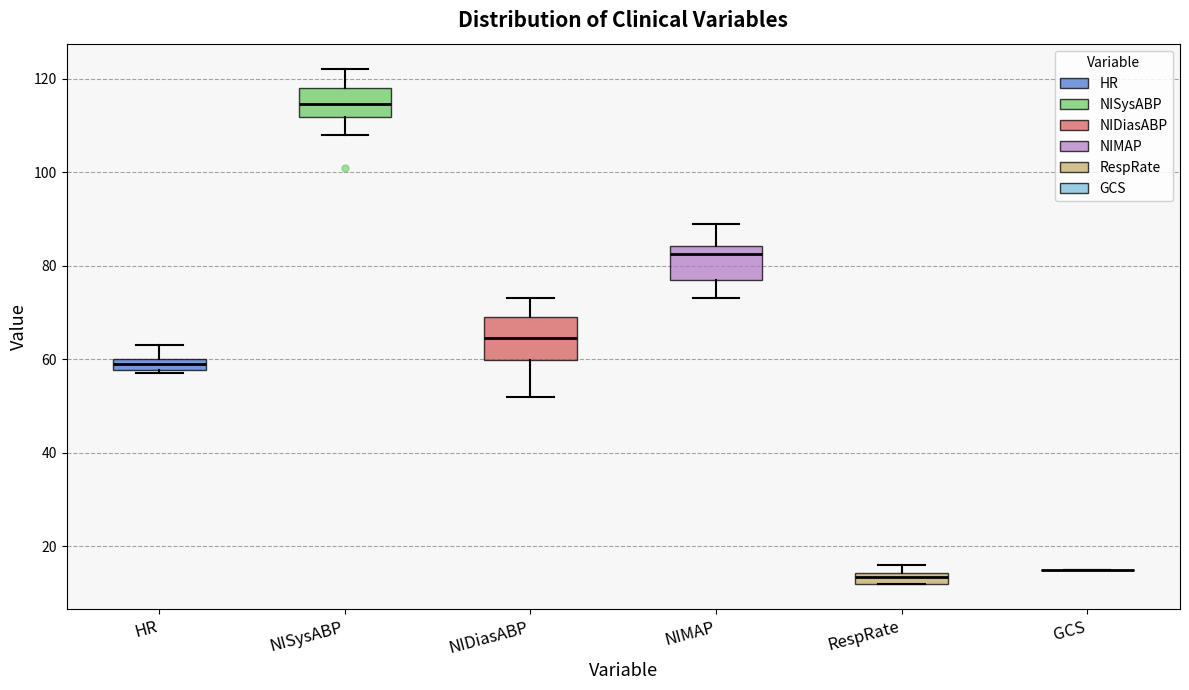

Where does the upper whisker of the box for NIDiasABP end on the y-axis? The values are not printed on the chart, so give them approximately, as read against the axis.

74